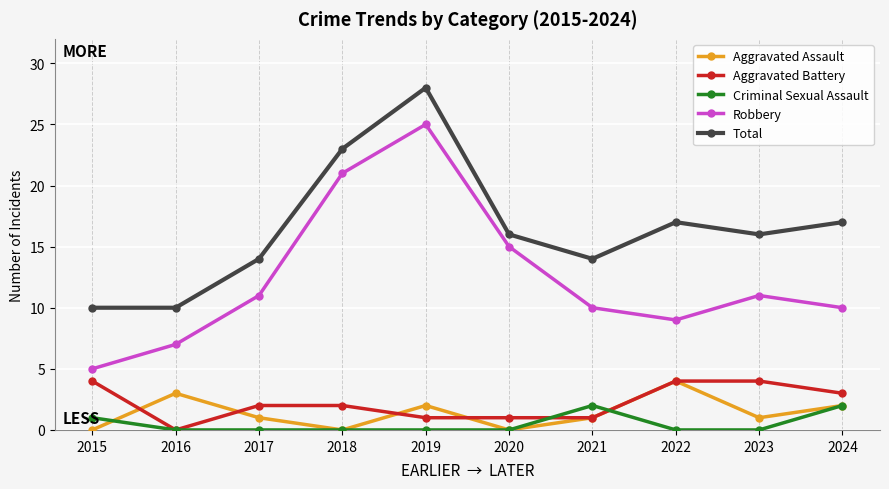

How many series are shown in this chart?

5